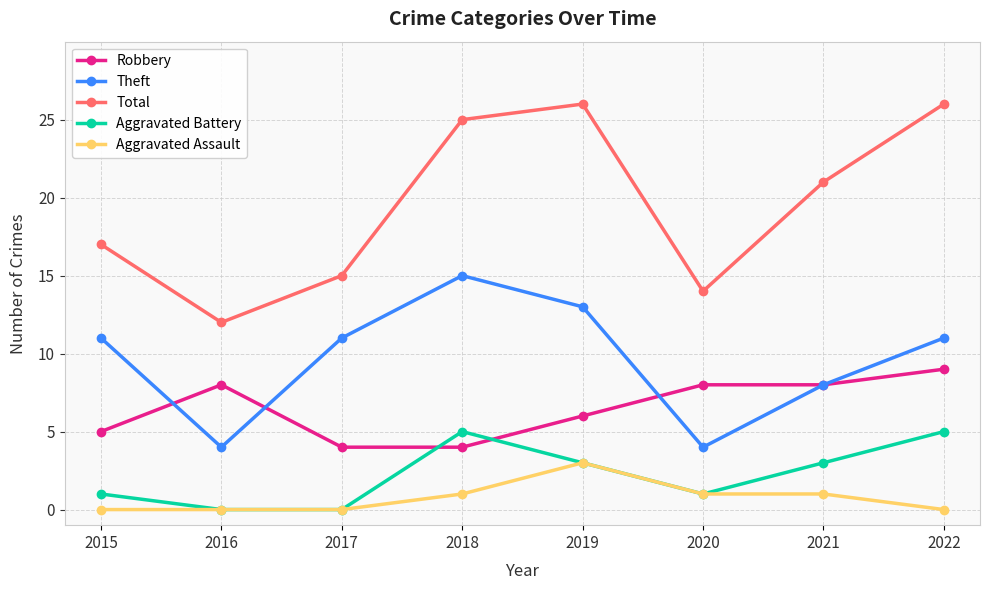

How many Aggravated Assault values are between 0 and 1?

7